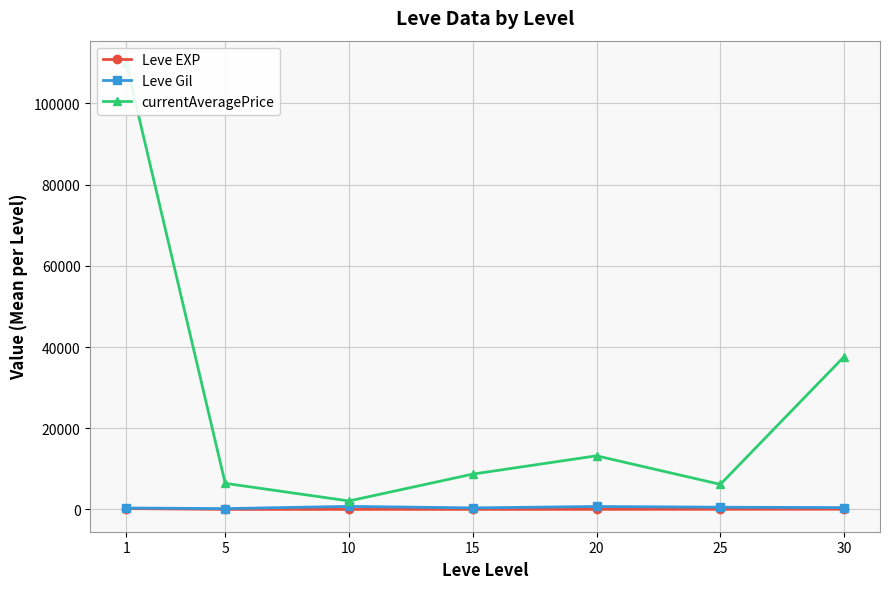

How many lines are shown in the chart?

3